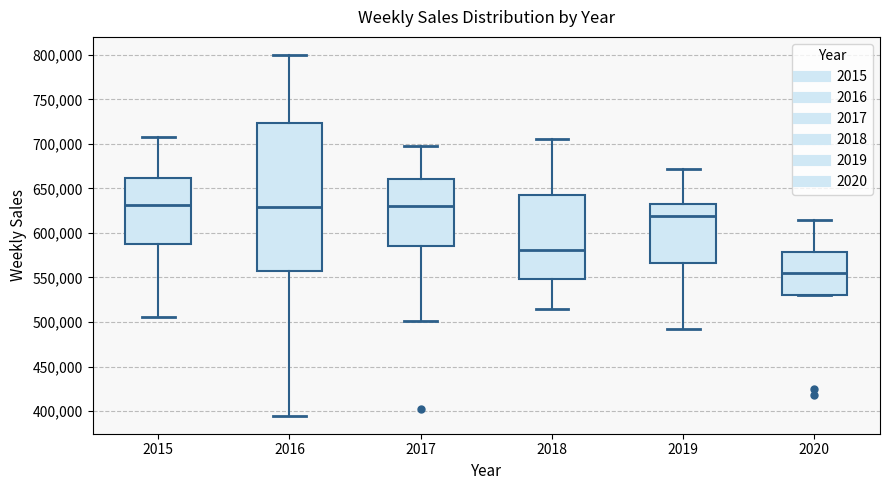

Where is the lower edge of the box at x = 2020 on the y-axis? The values are not printed on the chart, so give them approximately, as read against the axis.

530000